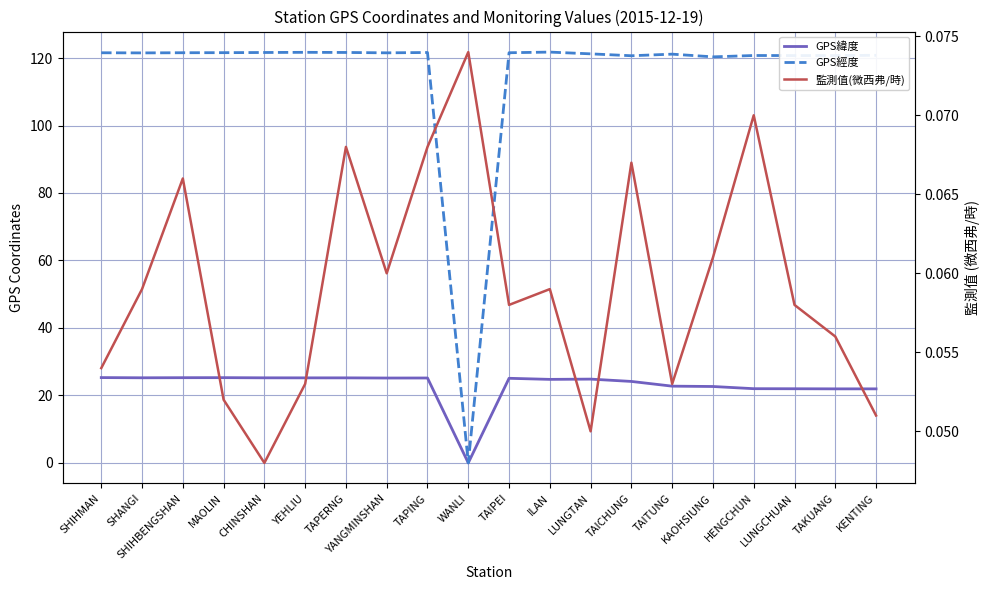

Rank the categories by GPS經度 value from lowest to highest.

WANLI, KAOHSIUNG, TAICHUNG, LUNGCHUAN, TAKUANG, HENGCHUN, KENTING, TAITUNG, LUNGTAN, SHANGI, YANGMINSHAN, SHIHMAN, SHIHBENGSHAN, TAIPEI, MAOLIN, CHINSHAN, TAPING, TAPERNG, YEHLIU, ILAN